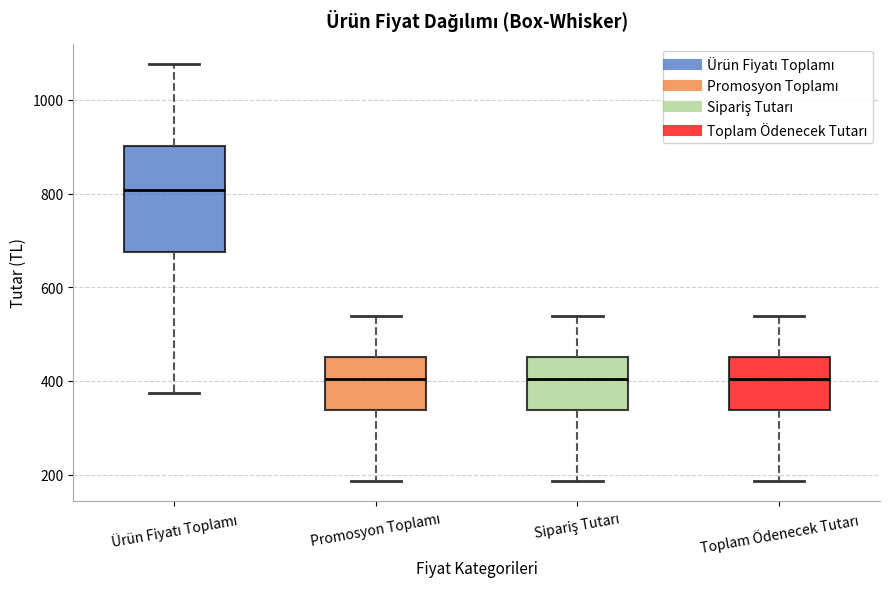

Where does the lower whisker of the box for Ürün Fiyatı Toplamı end on the y-axis? The values are not printed on the chart, so give them approximately, as read against the axis.

380